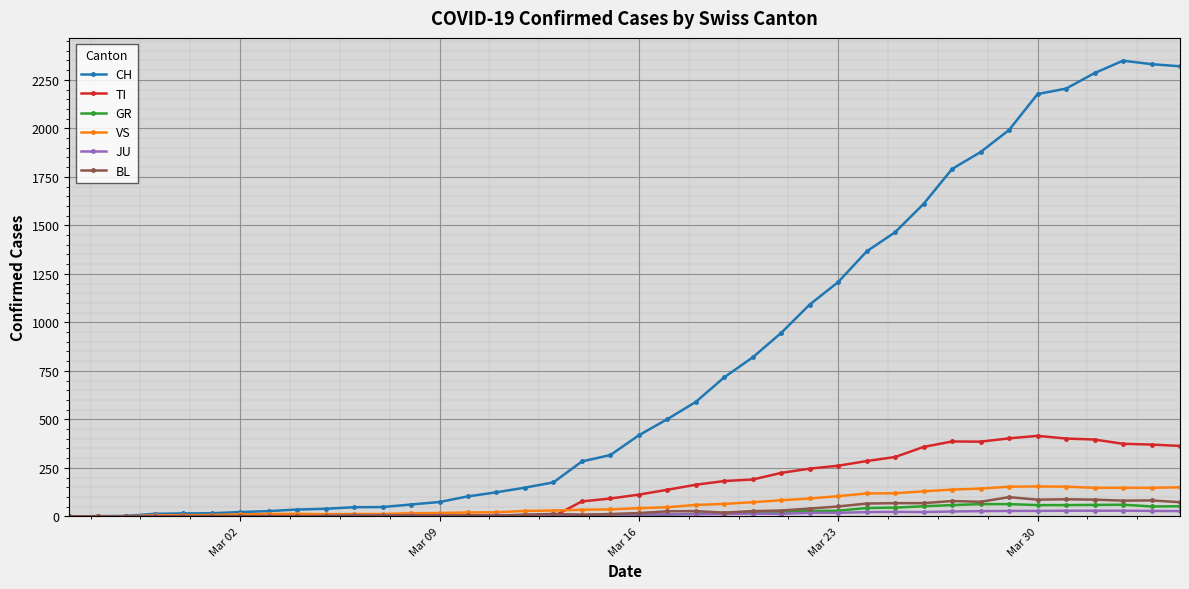

True or false: VS has more than 1 points higher than both neighbors.

True